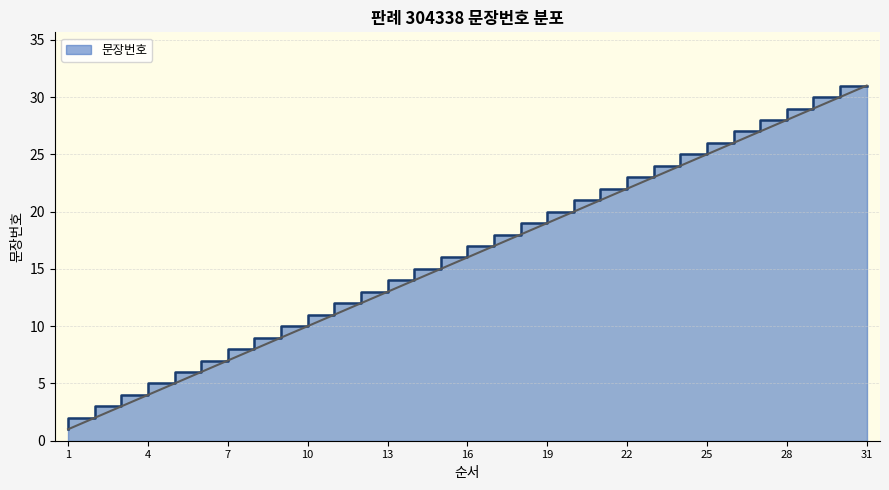

What is the value of the 16th point from the left?

16